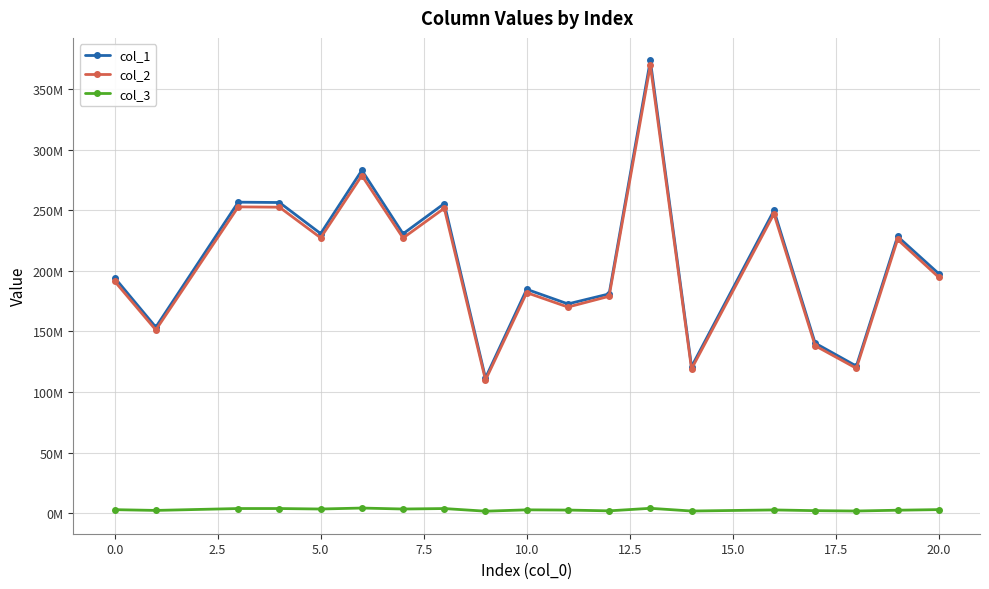

Reading left to right, list all the values displayed in this chart.

col_1: 194400856.7	153579372.4	256715331.4	256438447.6	230784008.3	282988740.7	230627244.2	255563850.6	111594668.7	184809715.4	172753040.9	181011093.3	373702736.8	120949703.9	249867877.9	140352350.7	121440711.8	228408134.3	197665397.9
col_2: 191468231.9	151262558.1	252842664.6	252569957.7	227302527.1	278719727.6	227148128.0	251708554.3	109911212.6	182021777.2	170146983.2	179044208.7	369642045.5	119125122.9	247152788.6	138235072.0	119608723.7	225926228.7	194683526.0
col_3: 2932624.8	2316814.3	3872666.9	3868490.0	3481481.1	4269013.1	3479116.3	3855296.3	1683456.0	2787938.1	2606057.8	1966884.6	4060691.2	1824581.0	2715089.3	2117278.7	1831988.1	2481905.6	2981871.9